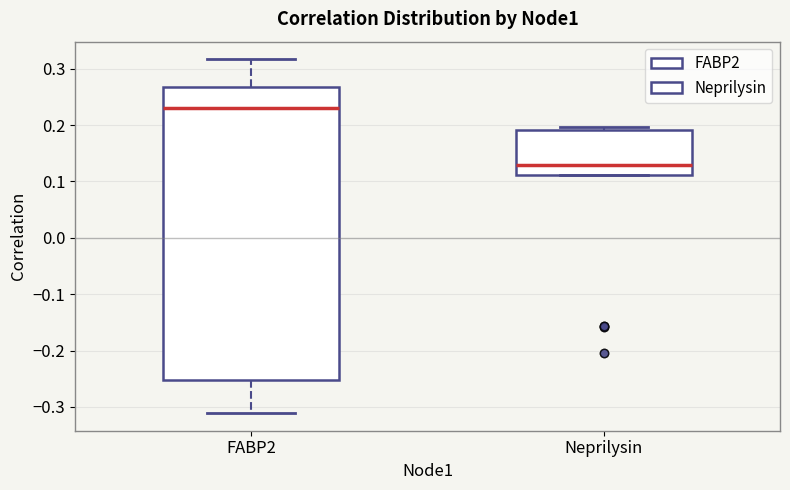

Where is the upper edge of the box for Neprilysin on the y-axis? The values are not printed on the chart, so give them approximately, as read against the axis.

0.19